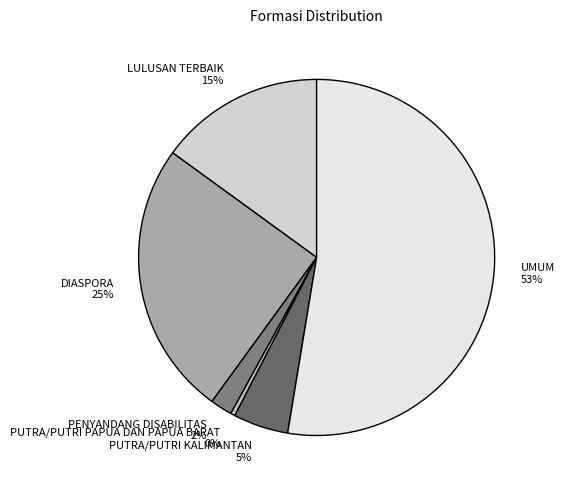

Is it true that PUTRA/PUTRI KALIMANTAN is 5% of the pie?

True